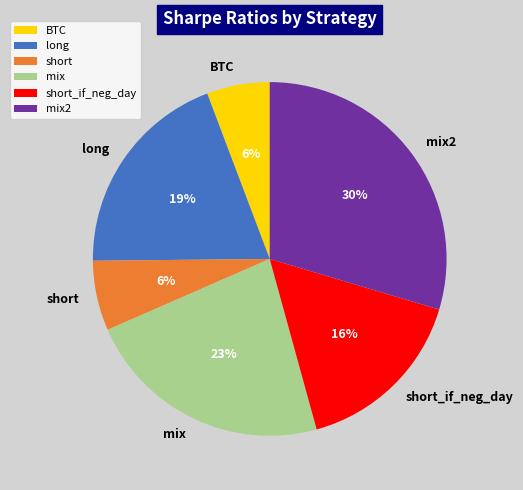

Is there a majority slice in this chart?

No